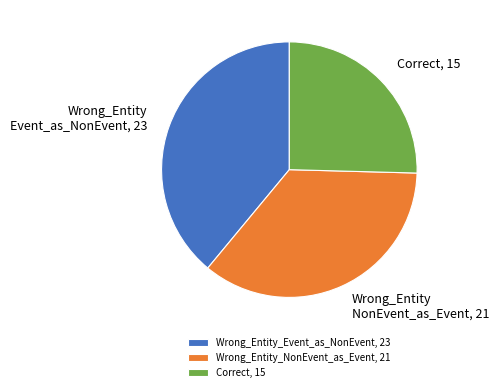

How many segments does this pie chart have?

3